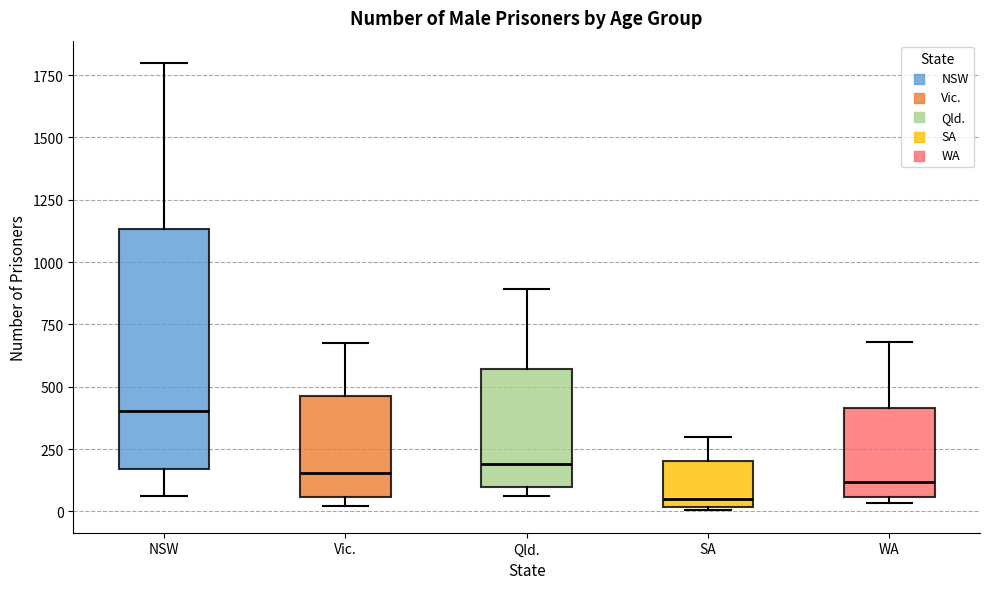

Which box has the lowest median line?

SA